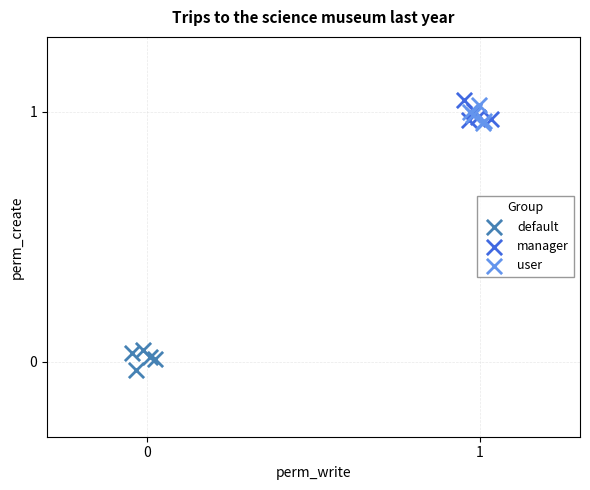

Which series reaches the minimum Y coordinate?

default